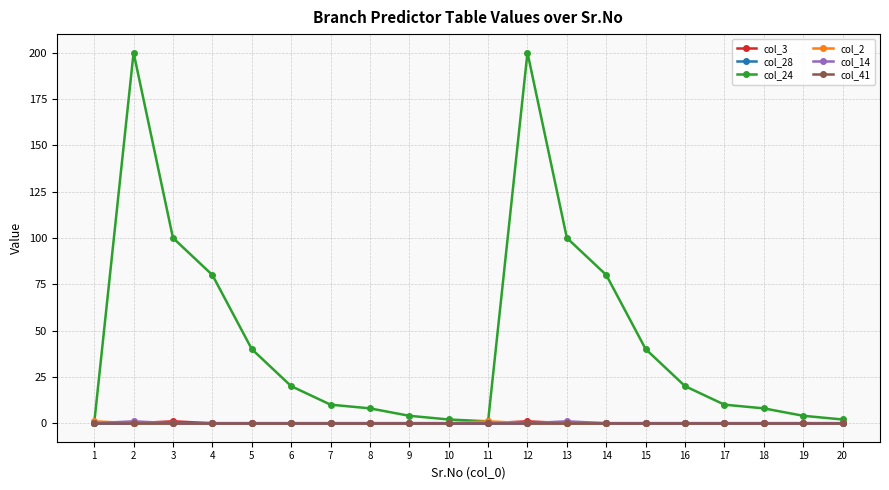

Rank the series by their maximum value, from highest to lowest.

col_24, col_3, col_2, col_14, col_28, col_41